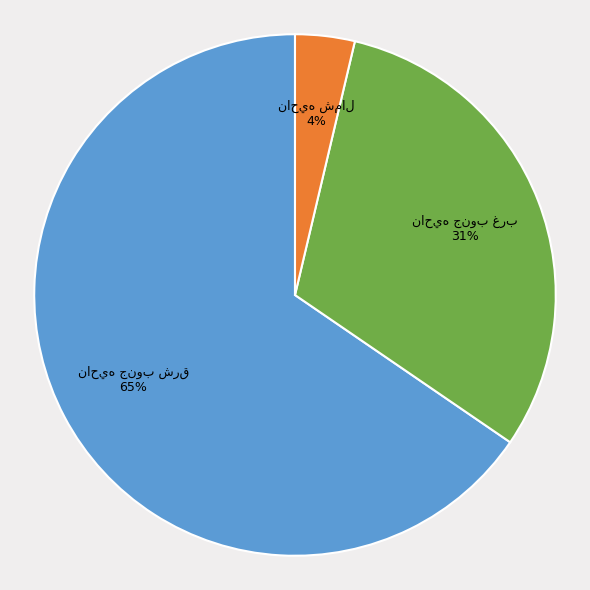

Does any single category account for the majority?

Yes